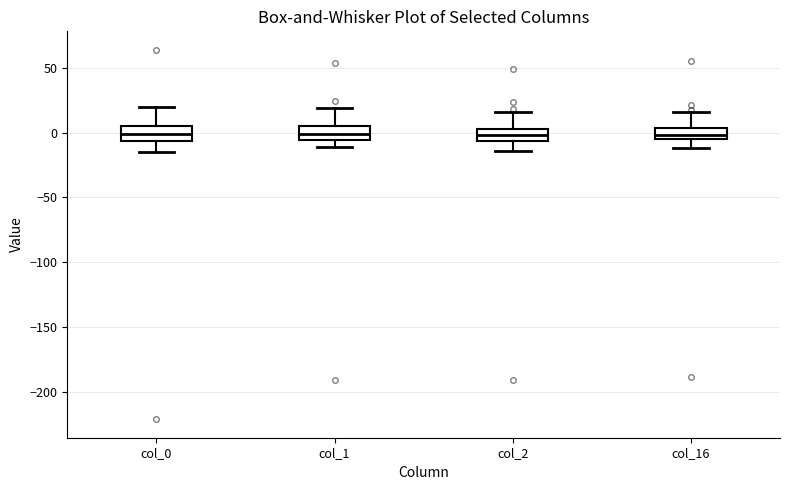

Where does the upper whisker of the box for col_1 end on the y-axis? The values are not printed on the chart, so give them approximately, as read against the axis.

20